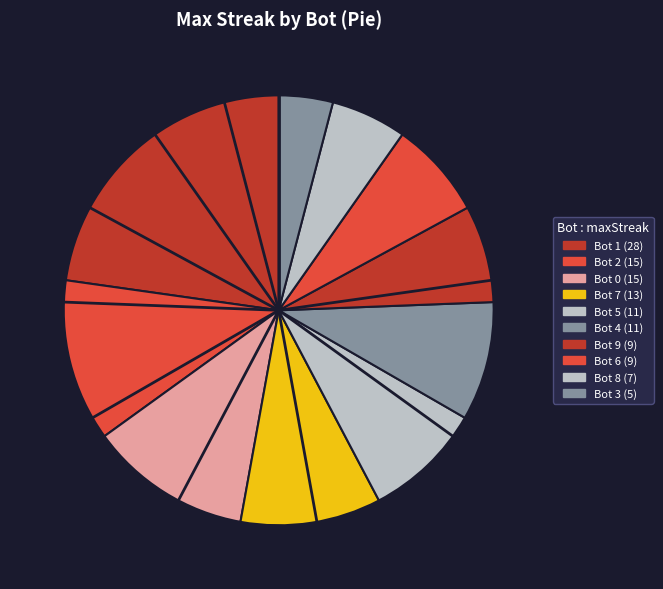

Rank the categories by value from lowest to highest.

3, 8, 9, 6, 5, 4, 7, 2, 0, 1